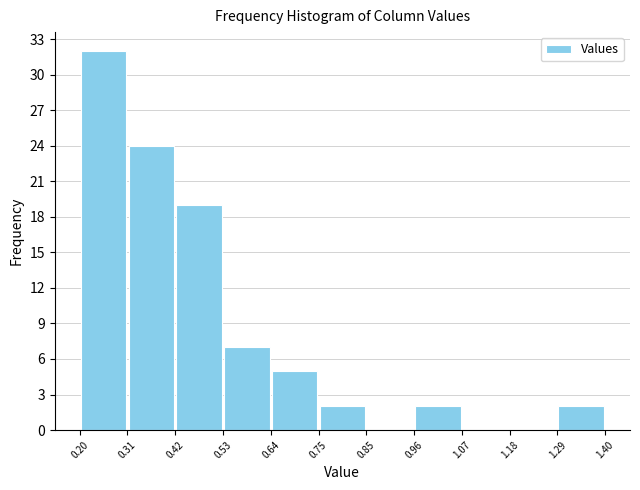

Reading left to right, list every bar in this chart as the range it spans on the x-axis followed by its height. The values are not printed on the chart, so give them approximately, as read against the axis.

0.20 to 0.31: 32
0.31 to 0.42: 24
0.42 to 0.53: 19
0.53 to 0.64: 7
0.64 to 0.75: 5
0.75 to 0.85: 2
0.85 to 0.96: 0
0.96 to 1.07: 2
1.07 to 1.18: 0
1.18 to 1.29: 0
1.29 to 1.40: 2